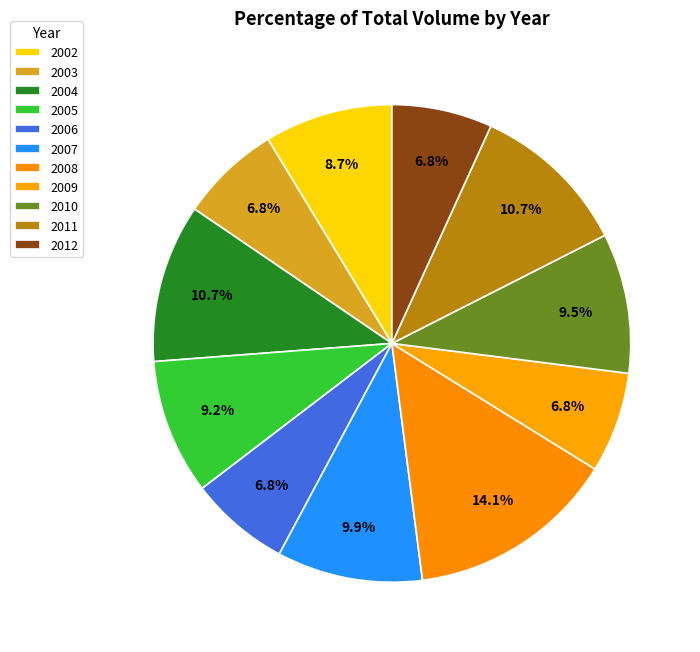

How many slices are in this pie chart?

11